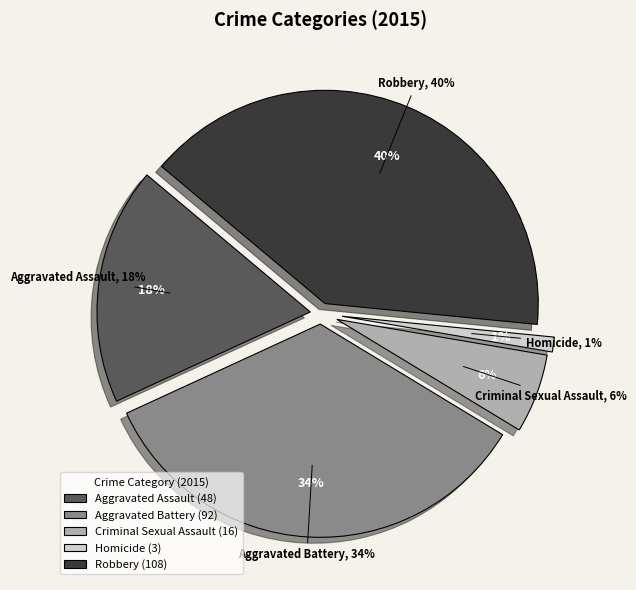

Is there any slice that represents more than half of the pie?

No